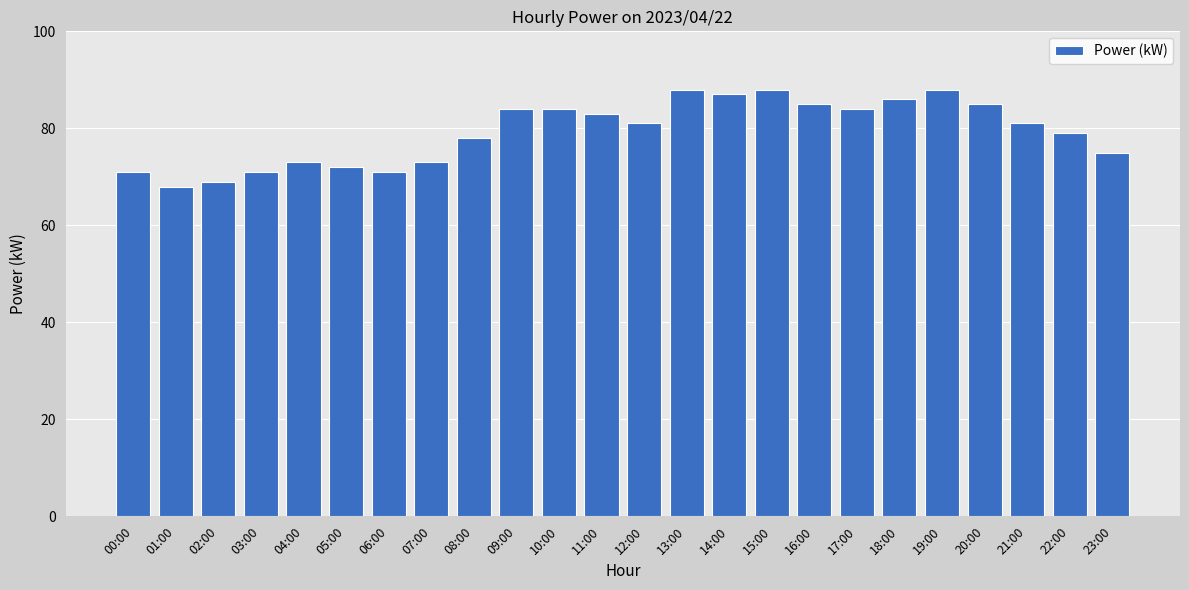

Does the chart contain any negative values?

No